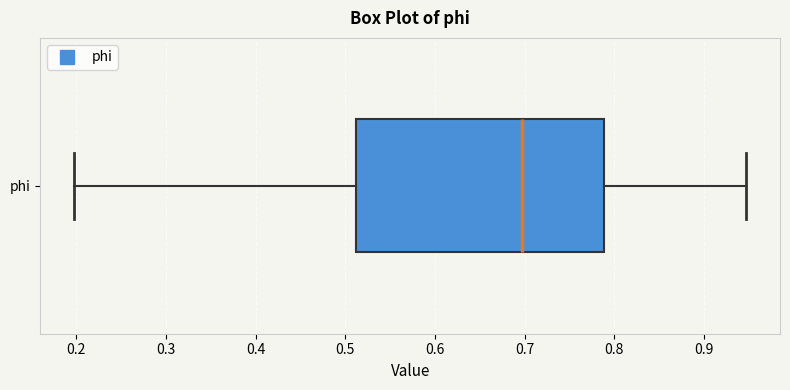

Transcribe this box plot: give where the median line is, the range the box spans, and where the two whiskers end, as read against the x-axis. The values are not printed on the chart, so give them approximately, as read against the axis.

median 0.70, box 0.51 to 0.79, whiskers 0.20 to 0.95